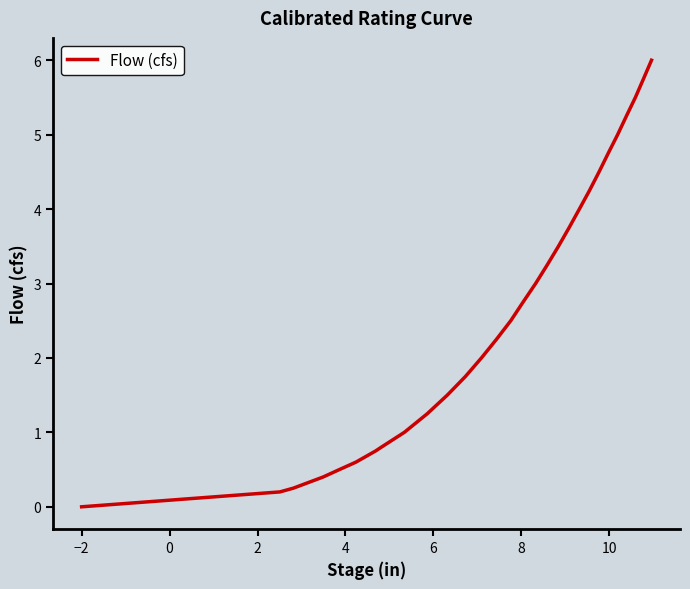

What is the maximum value shown in the chart?

6.0